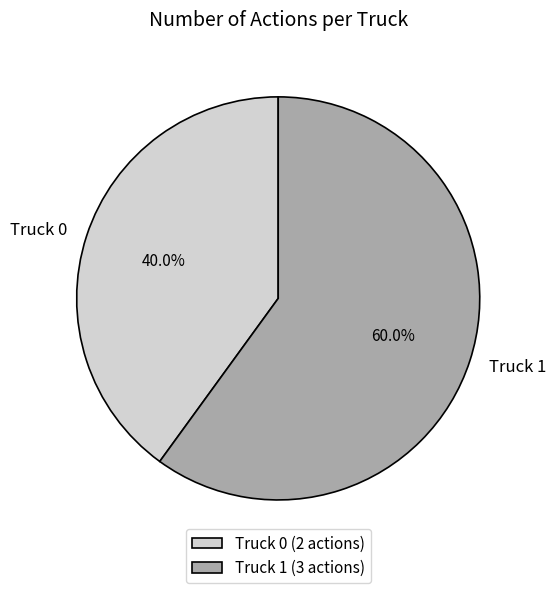

To the nearest percent, what percentage of the pie is Truck 1?

60%